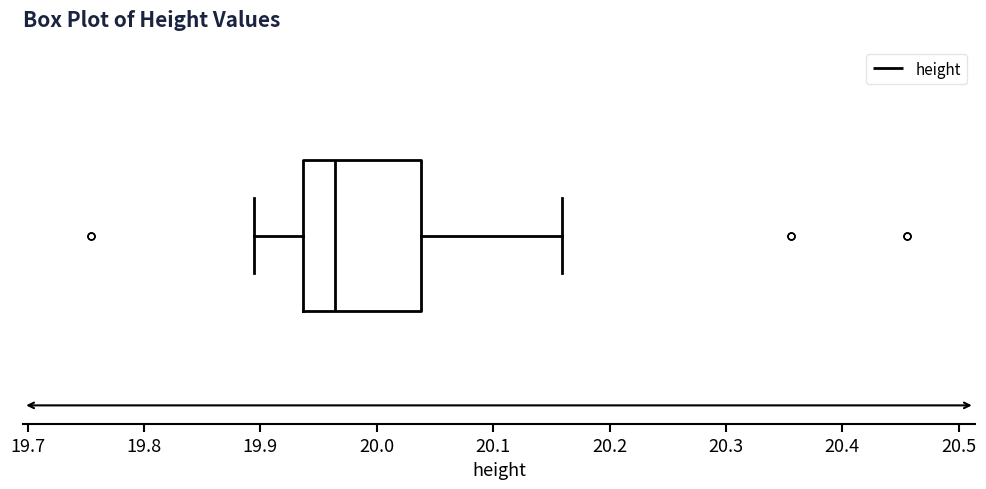

Transcribe this box plot: give where the median line is, the range the box spans, and where the two whiskers end, as read against the x-axis. The values are not printed on the chart, so give them approximately, as read against the axis.

median 19.96, box 19.94 to 20.04, whiskers 19.89 to 20.16